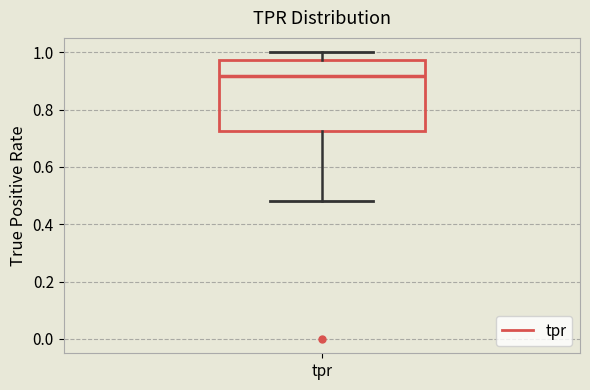

Read this box plot against the y-axis: the position of the median line, the range covered by the box, and the ends of both whiskers. The values are not printed on the chart, so give them approximately, as read against the axis.

median 0.92, box 0.72 to 0.98, whiskers 0.48 to 1.00